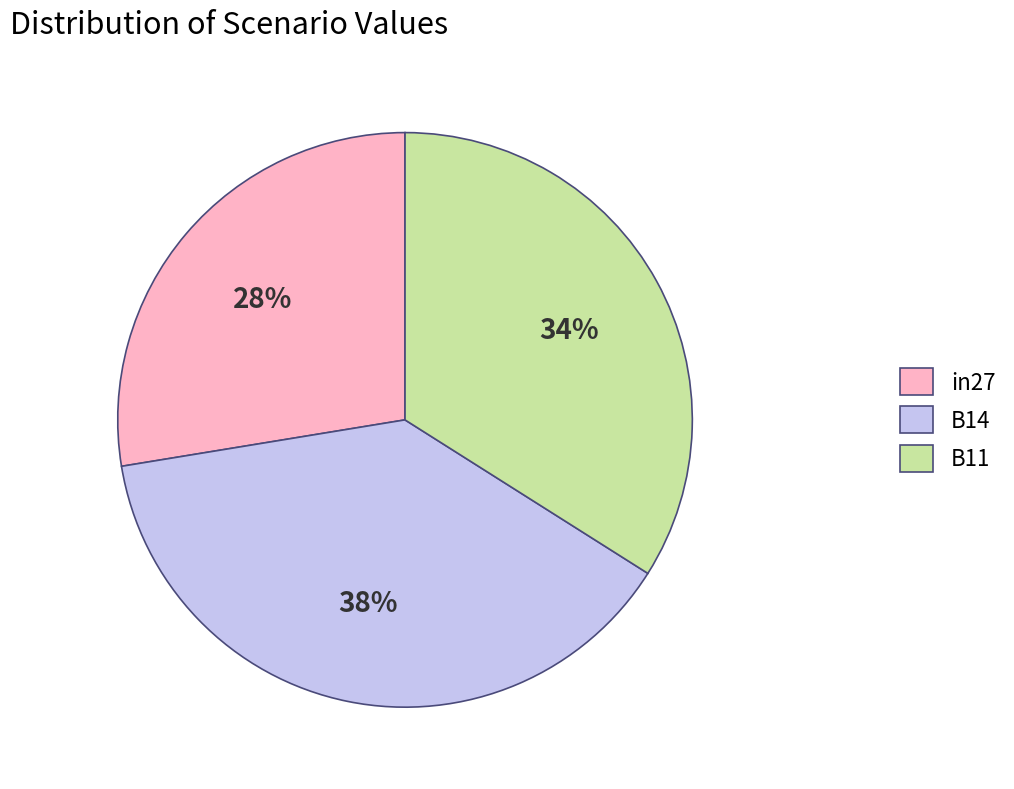

What is the smallest slice in the pie chart?

in27